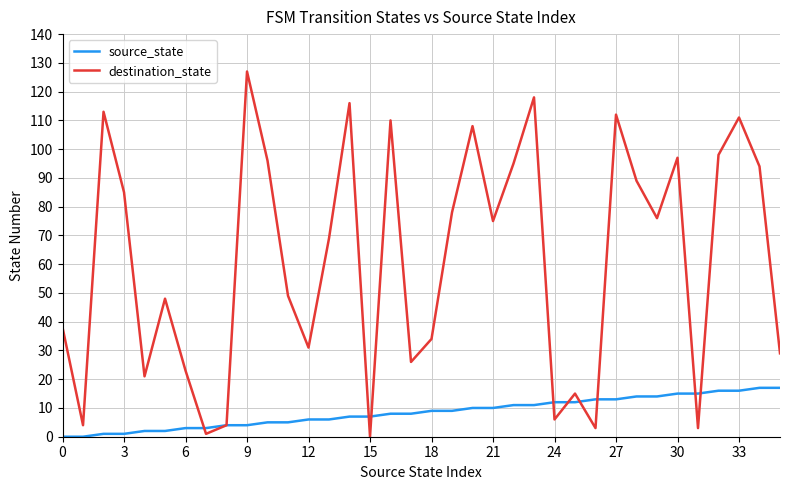

Which series has the largest total across all categories?

destination_state